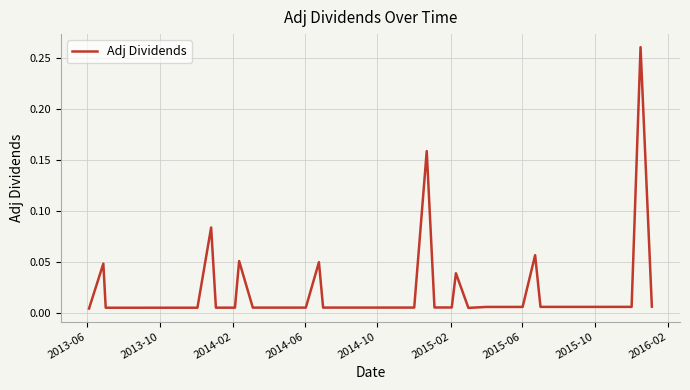

Is this an area chart (filled region under the line)?

No